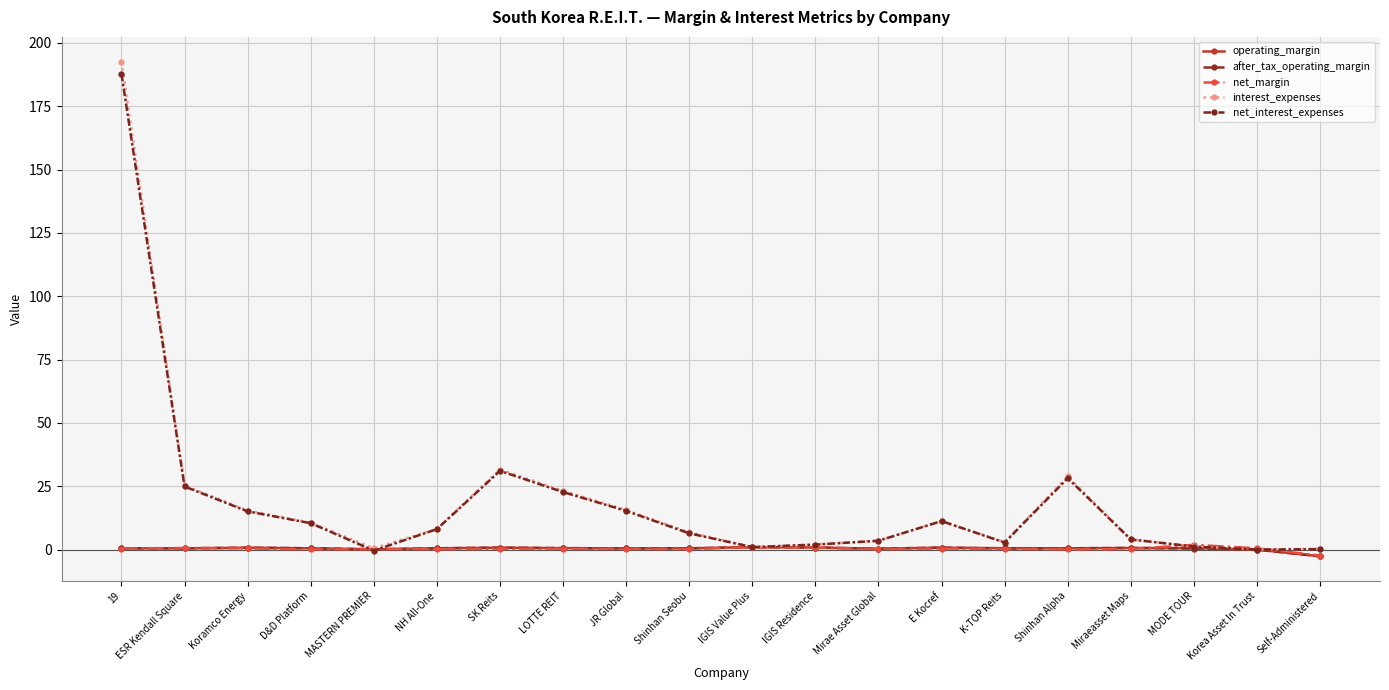

What is the total value across all series at 19?

381.8